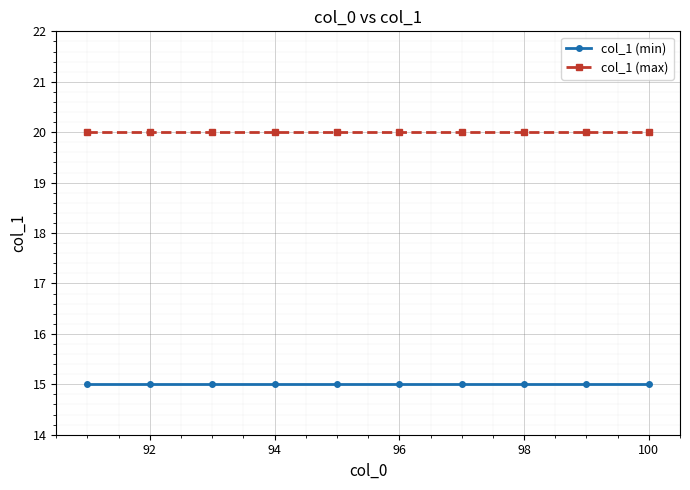

What is the average value of the col_1 (min) series?

15